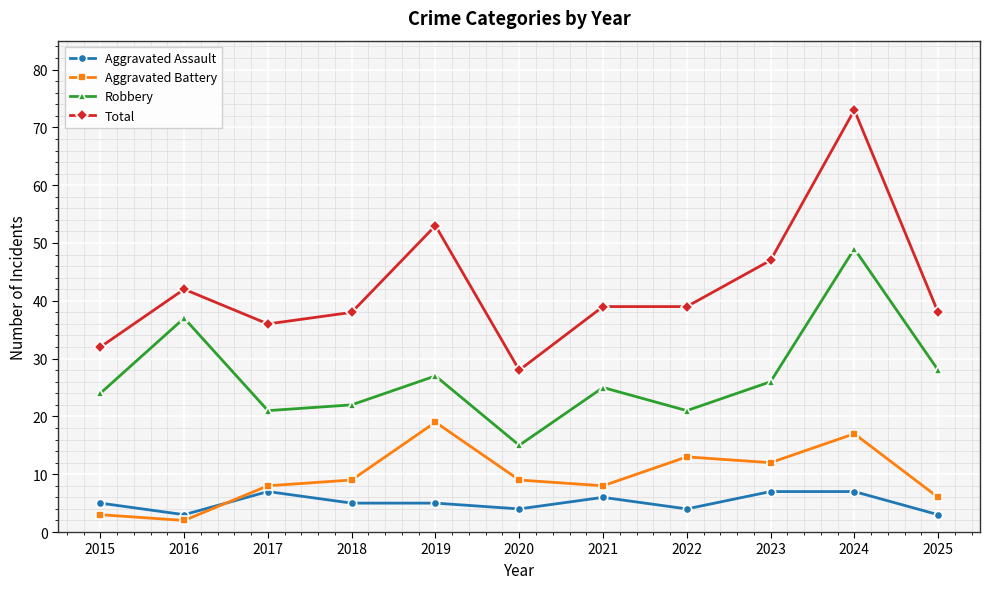

After their last crossing, which series has the higher values: Aggravated Assault or Aggravated Battery?

Aggravated Battery